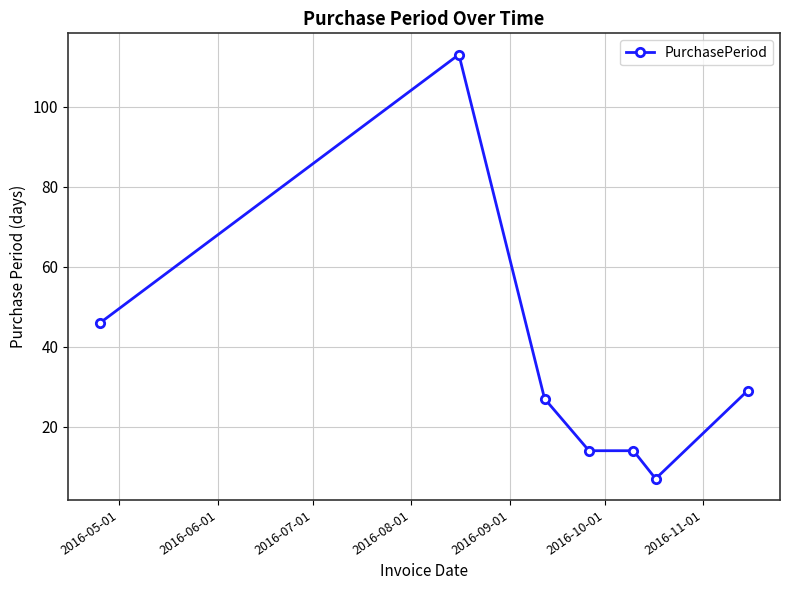

What is the average value?

36